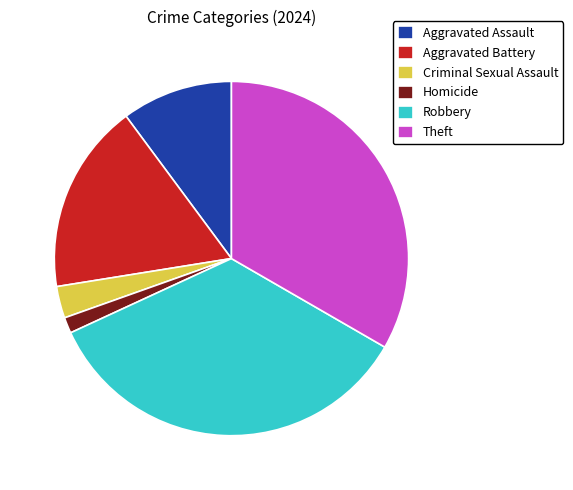

Which slice is the largest?

Robbery